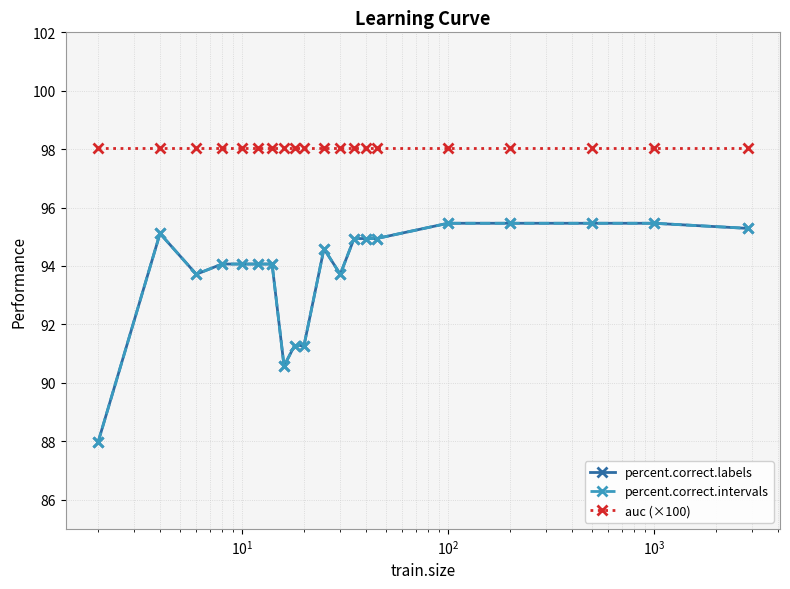

Which series has the widest spread of values?

percent.correct.labels